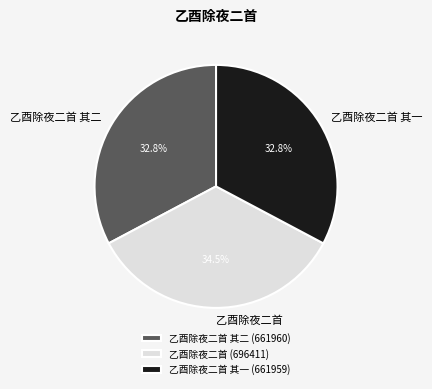

Count the number of slices in the pie.

3